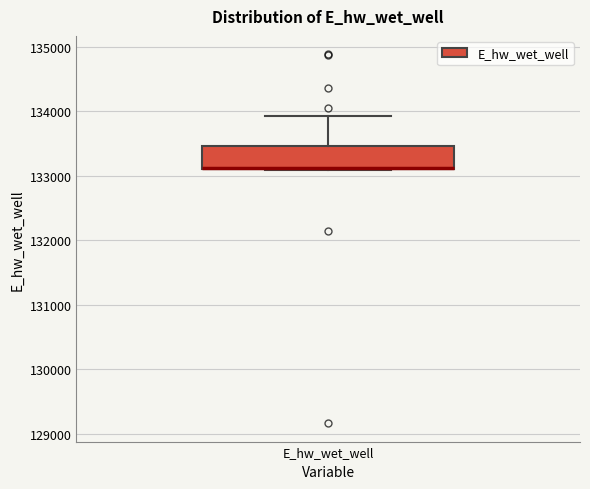

Transcribe this box plot: give where the median line is, the range the box spans, and where the two whiskers end, as read against the y-axis. The values are not printed on the chart, so give them approximately, as read against the axis.

median 133100, box 133100 to 133500, whiskers 133100 to 133900